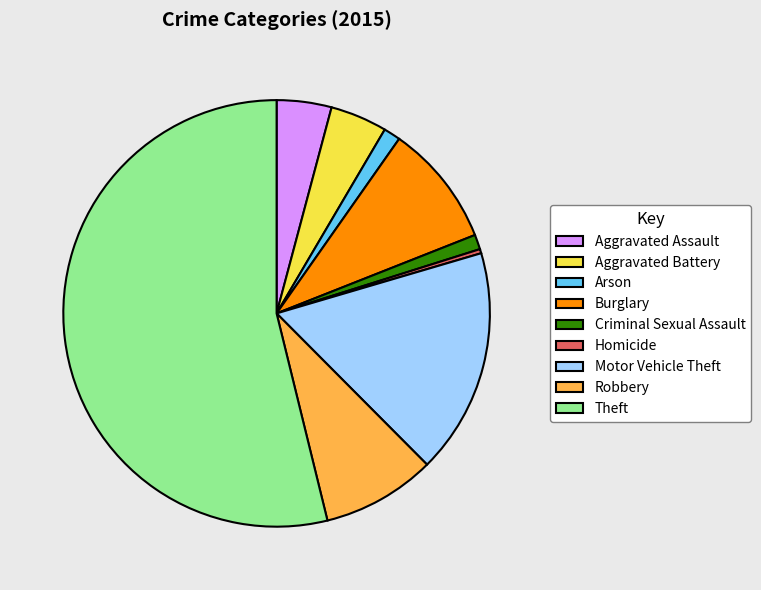

Is it true that Criminal Sexual Assault is 1% of the pie?

True